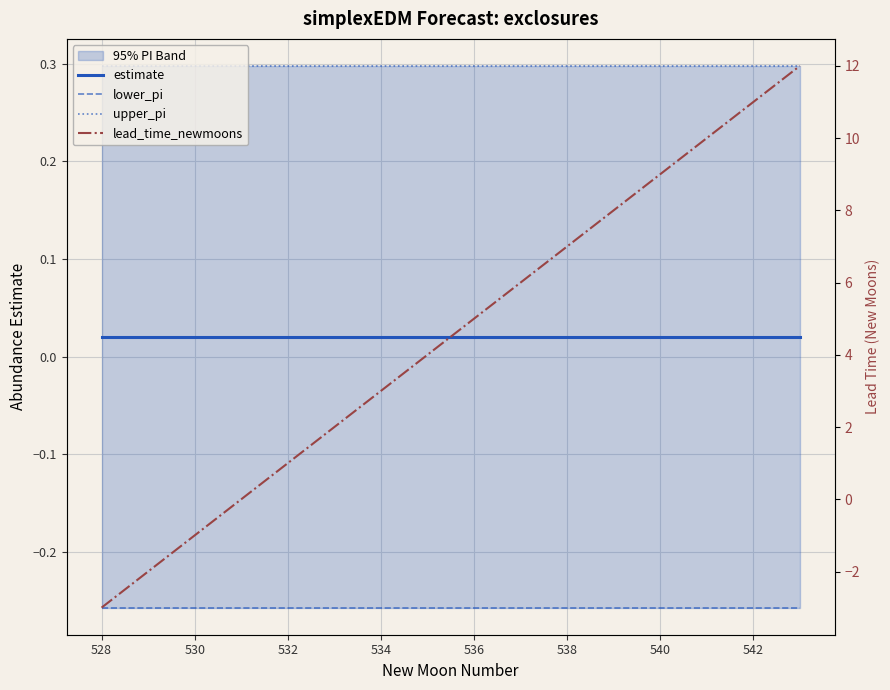

Between 542 and 536, which is larger?

542